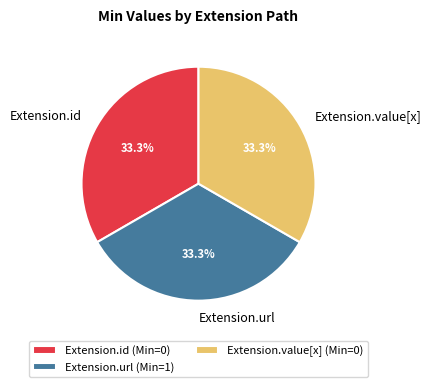

Does Extension.url account for over 50% of the chart?

No